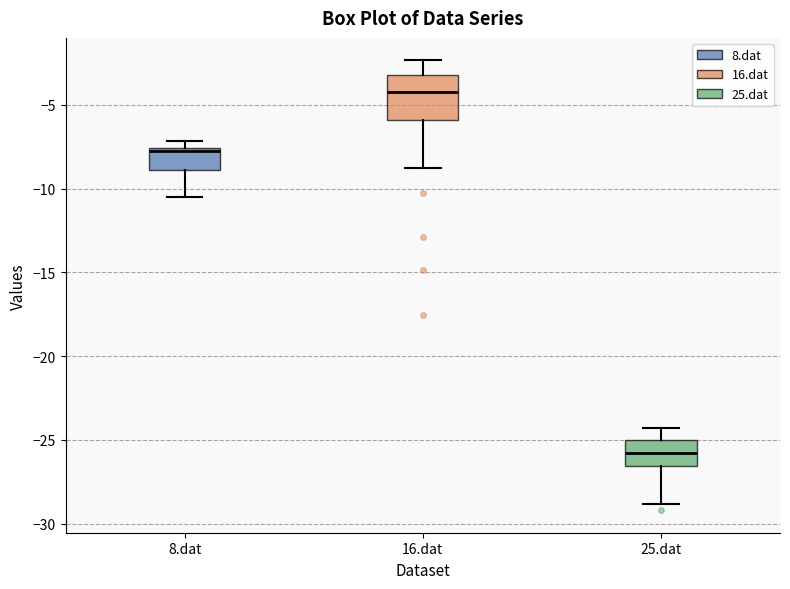

Reading left to right, transcribe this box plot: for each box, give where its median line is, the range the box spans, and where its two whiskers end, as read against the y-axis. The values are not printed on the chart, so give them approximately, as read against the axis.

8.dat: median -8.0, box -9.0 to -7.5, whiskers -10.5 to -7.0
16.dat: median -4.0, box -6.0 to -3.0, whiskers -8.5 to -2.5
25.dat: median -26.0, box -26.5 to -25.0, whiskers -29.0 to -24.5